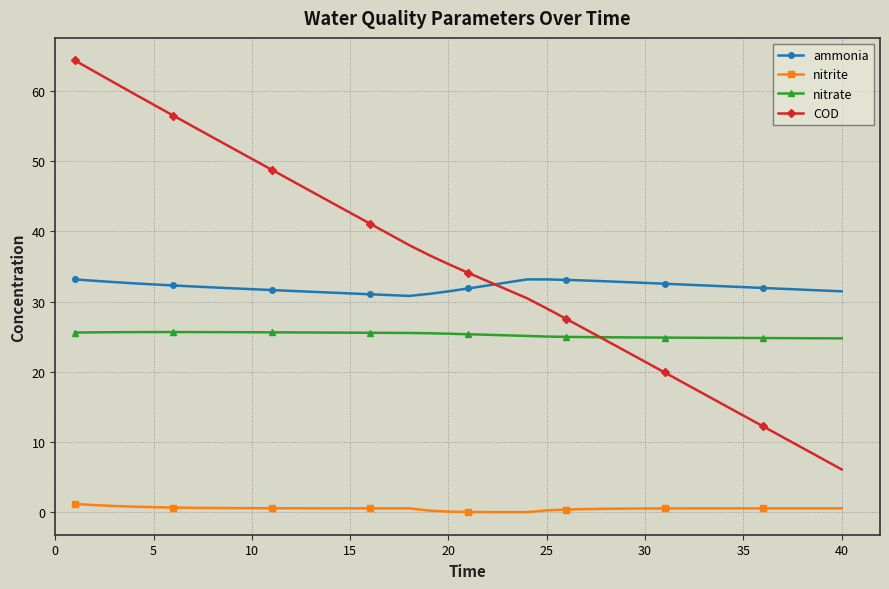

What are all the series names shown in the legend?

ammonia, nitrite, nitrate, COD